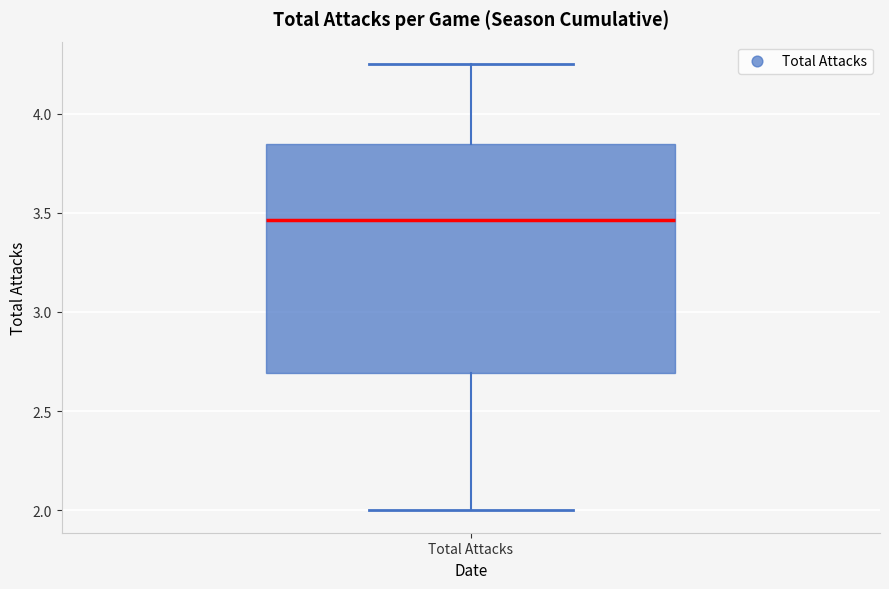

Transcribe this box plot: give where the median line is, the range the box spans, and where the two whiskers end, as read against the y-axis. The values are not printed on the chart, so give them approximately, as read against the axis.

median 3.45, box 2.70 to 3.85, whiskers 2.00 to 4.25